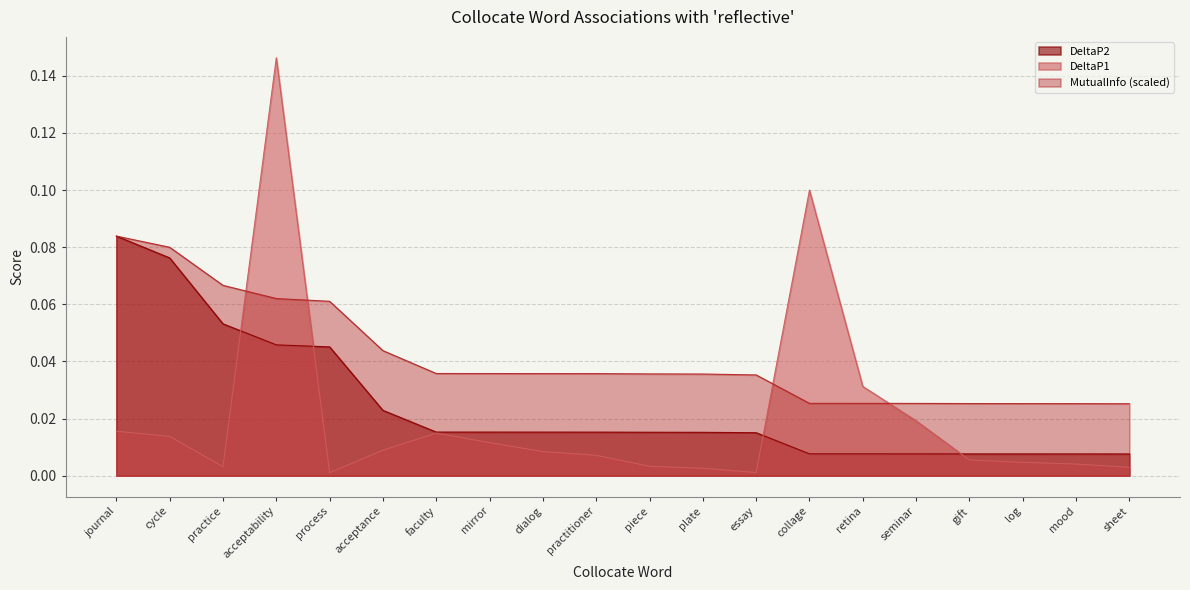

At which category is the sum across all series the highest?

acceptability